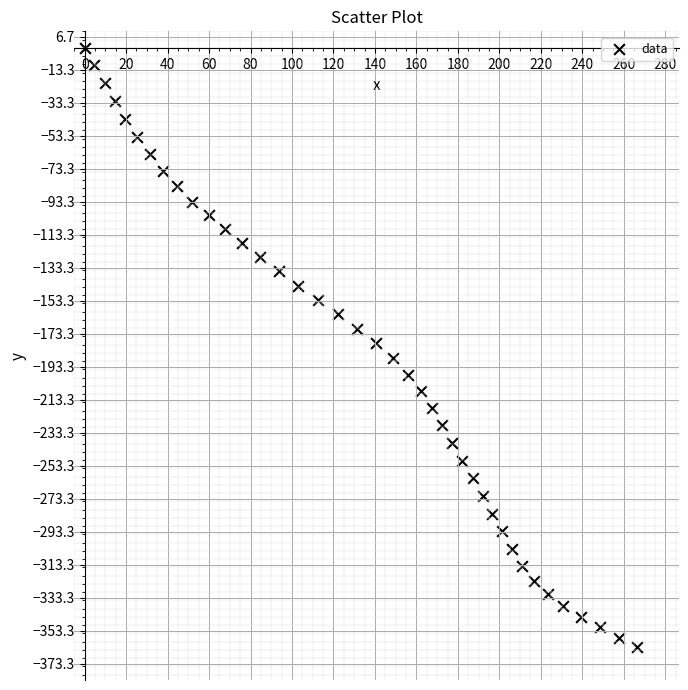

What is the range of X values (max minus min)?

266.6